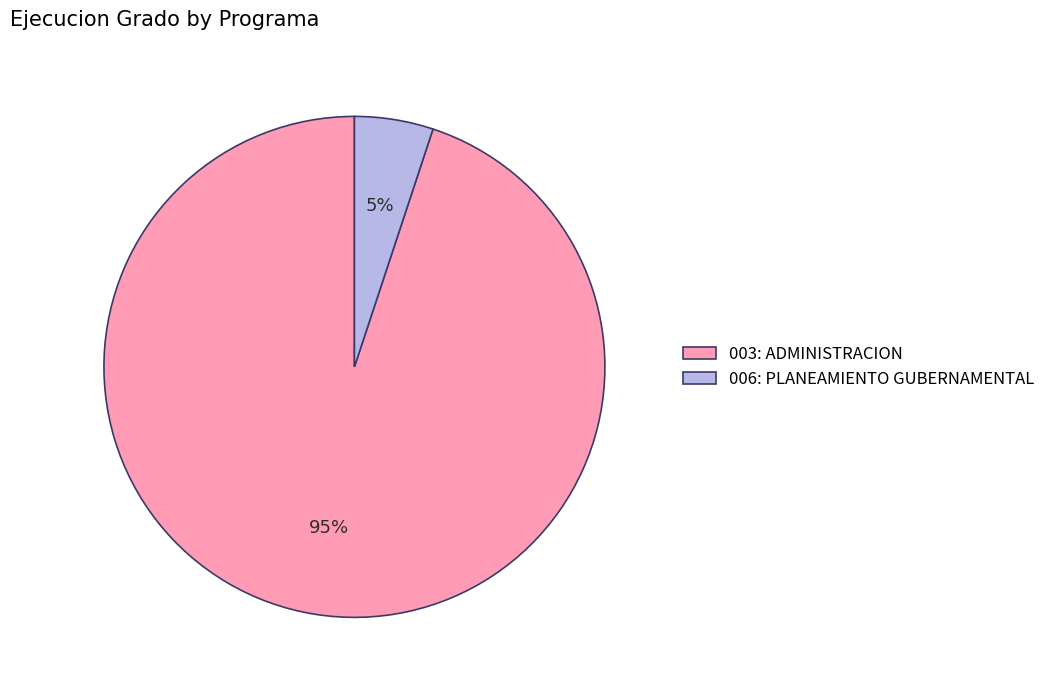

Count the number of slices in the pie.

2